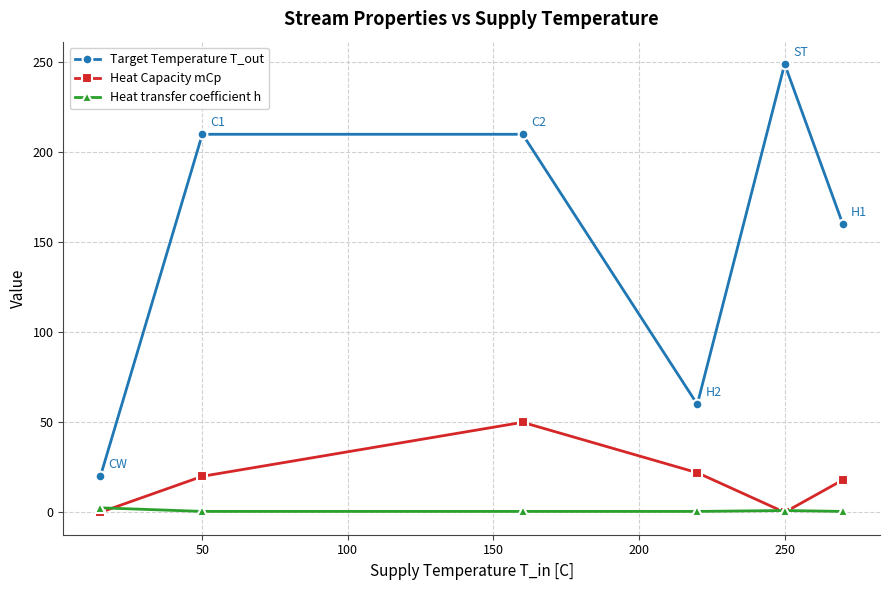

Which series has the largest total across all categories?

Target Temperature T_out